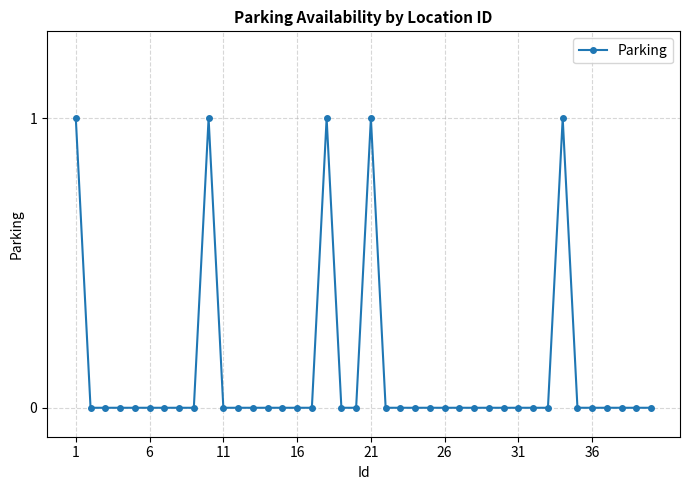

Reading left to right, extract all data points from this chart.

1	0	0	0	0	0	0	0	0	1	0	0	0	0	0	0	0	1	0	0	1	0	0	0	0	0	0	0	0	0	0	0	0	1	0	0	0	0	0	0